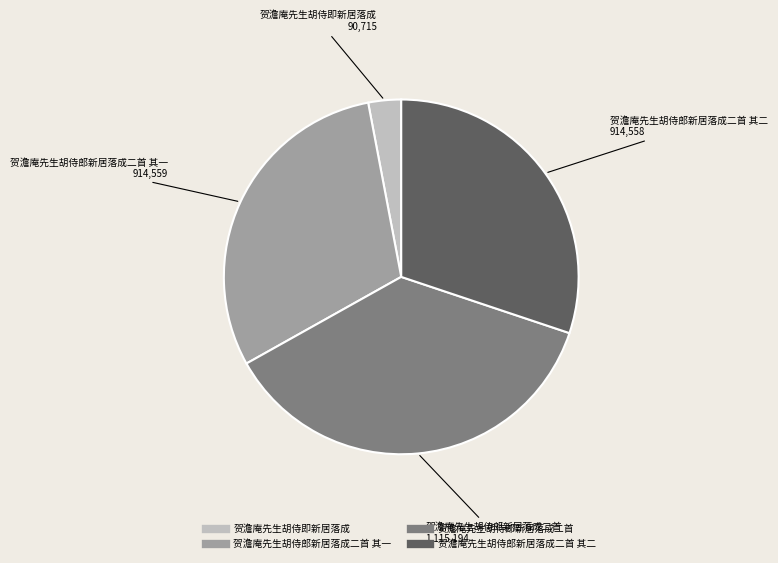

Does any single category account for the majority?

No